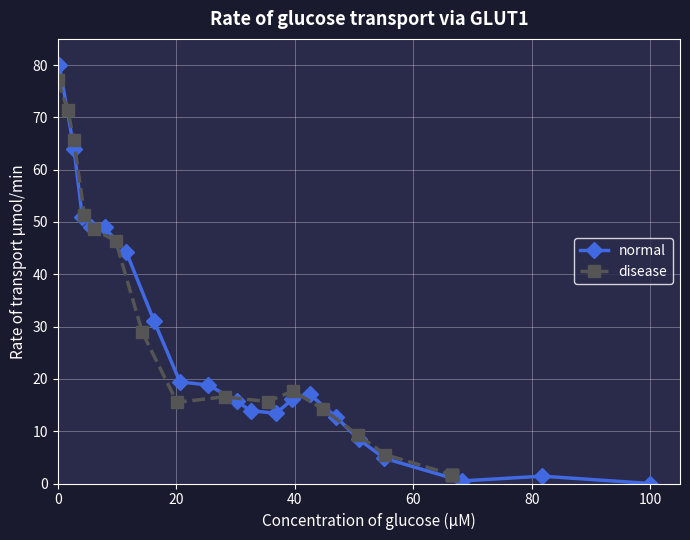

What is the maximum value for normal?

80.0